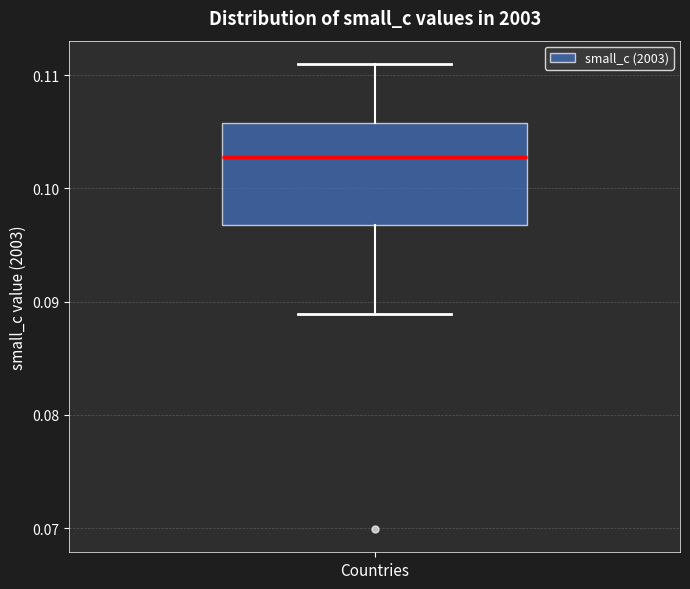

Where does the lower whisker of the box for Countries end on the y-axis? The values are not printed on the chart, so give them approximately, as read against the axis.

0.089